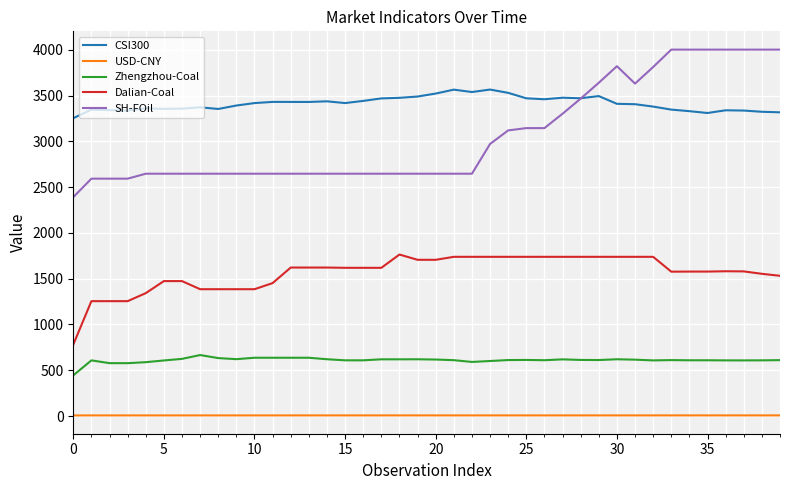

What is the average value of the USD-CNY series?

6.9